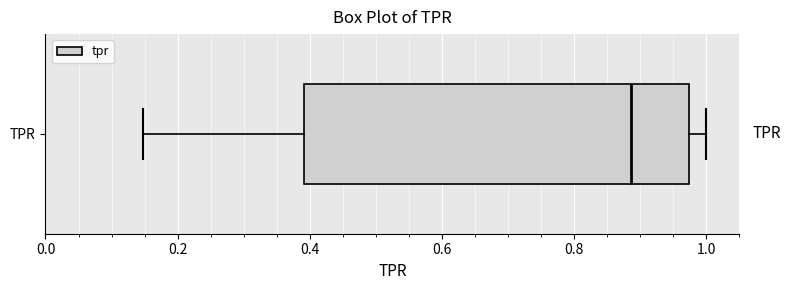

Read this box plot against the x-axis: the position of the median line, the range covered by the box, and the ends of both whiskers. The values are not printed on the chart, so give them approximately, as read against the axis.

median 0.88, box 0.40 to 0.98, whiskers 0.14 to 1.00